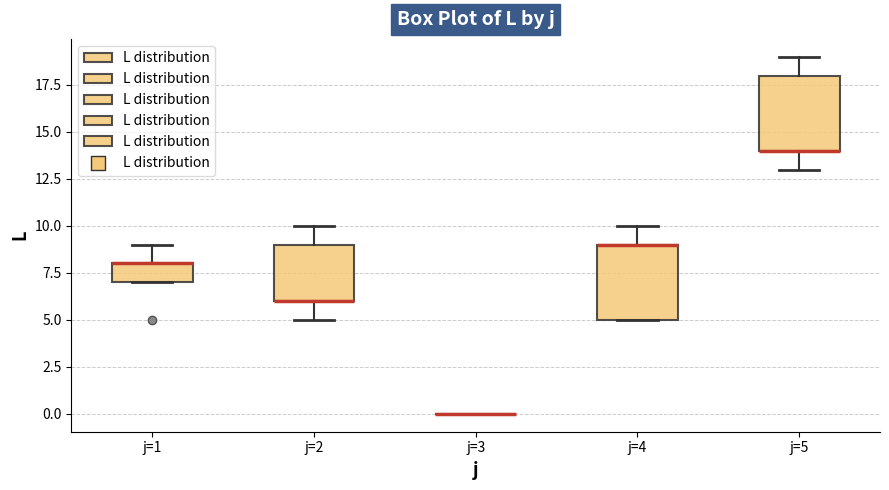

Reading left to right, transcribe this box plot: for each box, give where its median line is, the range the box spans, and where its two whiskers end, as read against the y-axis. The values are not printed on the chart, so give them approximately, as read against the axis.

j=1: median 8 (drawn on the box's upper edge), box 7 to 8, whiskers 7 to 9
j=2: median 6 (drawn on the box's lower edge), box 6 to 9, whiskers 5 to 10
j=3: box collapsed to a line at 0, whiskers 0 to 0
j=4: median 9 (drawn on the box's upper edge), box 5 to 9, whiskers 5 to 10
j=5: median 14 (drawn on the box's lower edge), box 14 to 18, whiskers 13 to 19